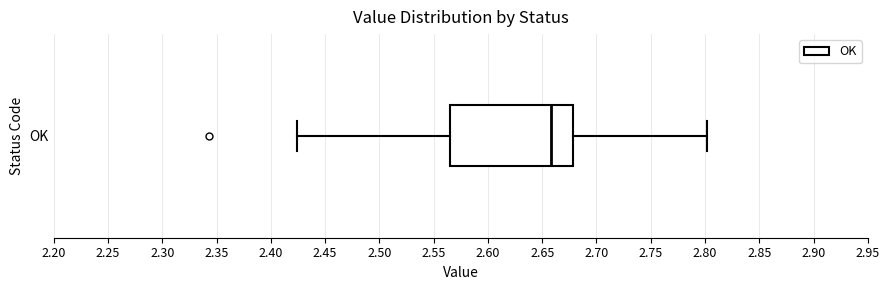

Transcribe this box plot: give where the median line is, the range the box spans, and where the two whiskers end, as read against the x-axis. The values are not printed on the chart, so give them approximately, as read against the axis.

median 2.660, box 2.565 to 2.680, whiskers 2.425 to 2.800